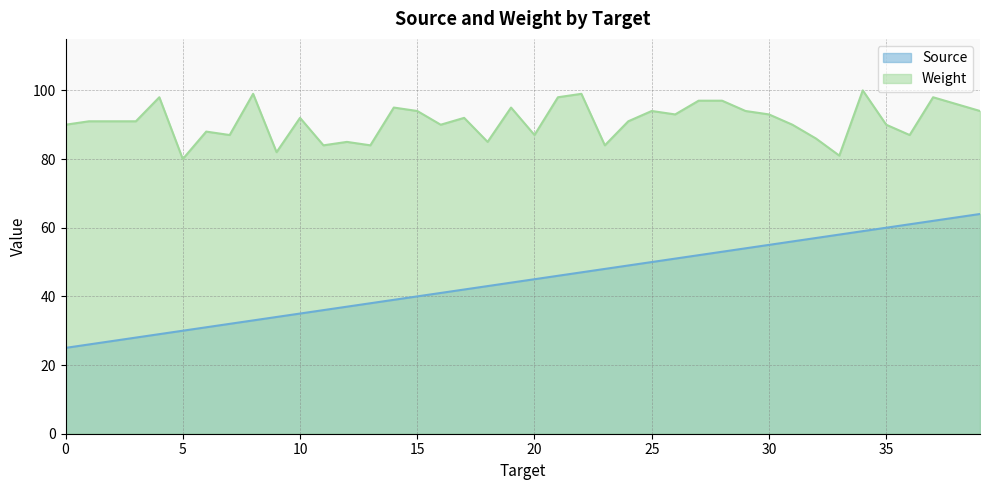

What is the difference between the maximum and minimum values in the Weight series?

20